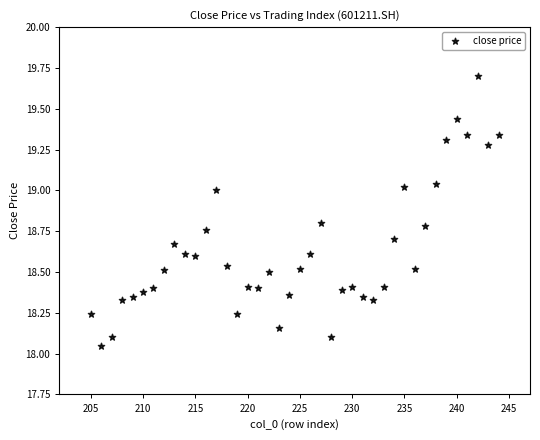

What is the range of X values (max minus min)?

39.0